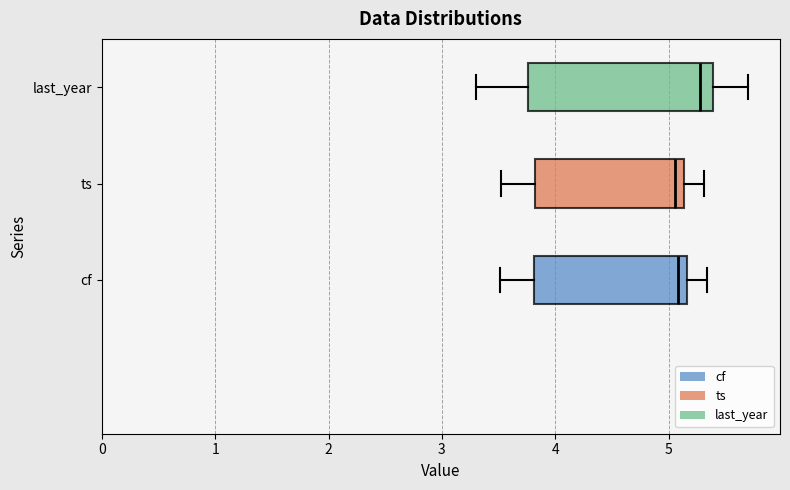

Reading bottom to top, transcribe this box plot: for each box, give where its median line is, the range the box spans, and where its two whiskers end, as read against the x-axis. The values are not printed on the chart, so give them approximately, as read against the axis.

cf: median 5.1, box 3.8 to 5.2, whiskers 3.5 to 5.3
ts: median 5.1 (just left of the box's right edge), box 3.8 to 5.1, whiskers 3.5 to 5.3
last_year: median 5.3, box 3.8 to 5.4, whiskers 3.3 to 5.7